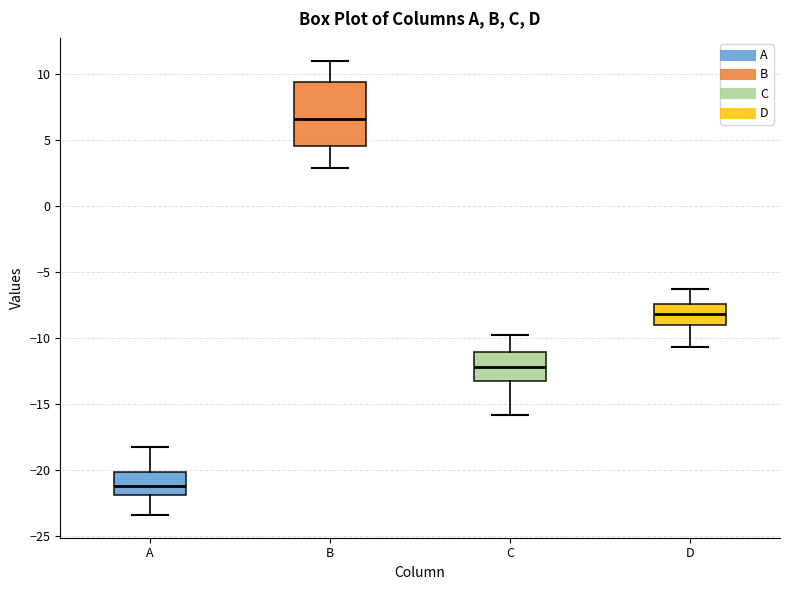

Which box is the tallest, from its lower edge to its upper edge?

B